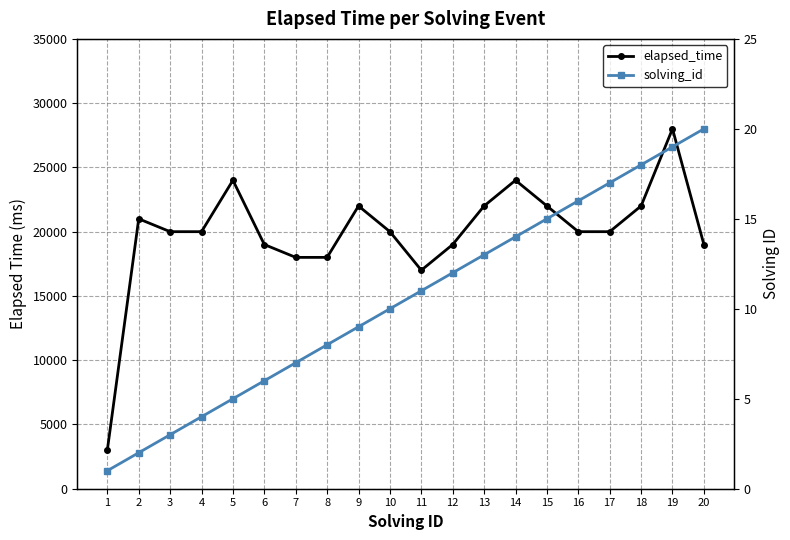

Which series has the largest total across all categories?

elapsed_time